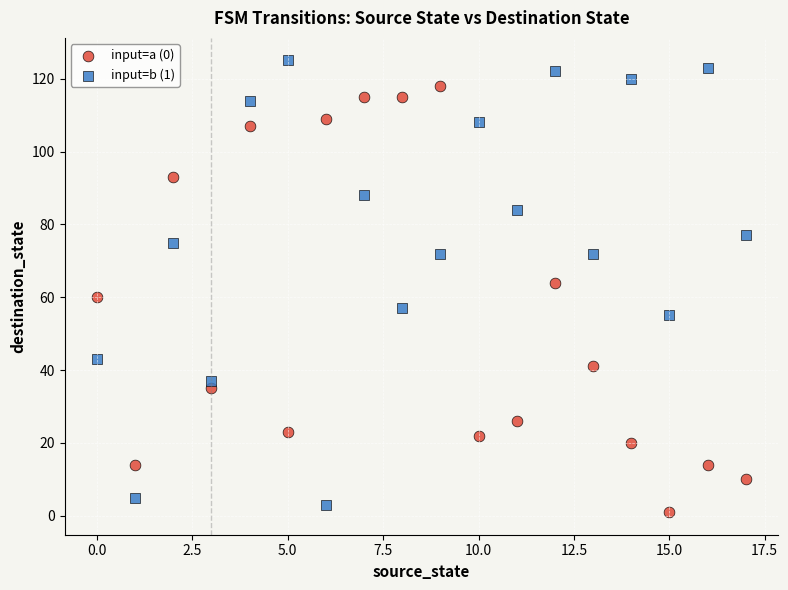

Which series has the largest Y range (max minus min)?

input=b (1)